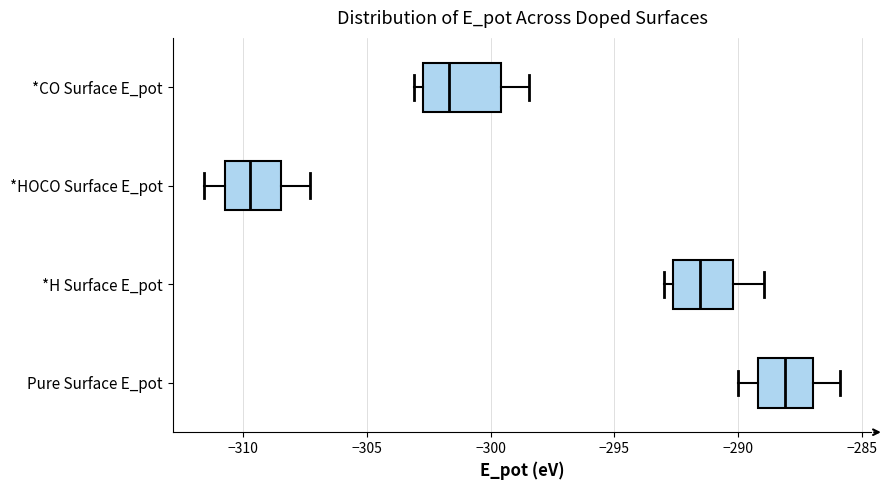

Reading bottom to top, transcribe this box plot: for each box, give where its median line is, the range the box spans, and where its two whiskers end, as read against the x-axis. The values are not printed on the chart, so give them approximately, as read against the axis.

Pure Surface E_pot: median -288.0, box -289.0 to -287.0, whiskers -290.0 to -286.0
*H Surface E_pot: median -291.5, box -292.5 to -290.0, whiskers -293.0 to -289.0
*HOCO Surface E_pot: median -309.5, box -310.5 to -308.5, whiskers -311.5 to -307.5
*CO Surface E_pot: median -301.5, box -302.5 to -299.5, whiskers -303.0 to -298.5